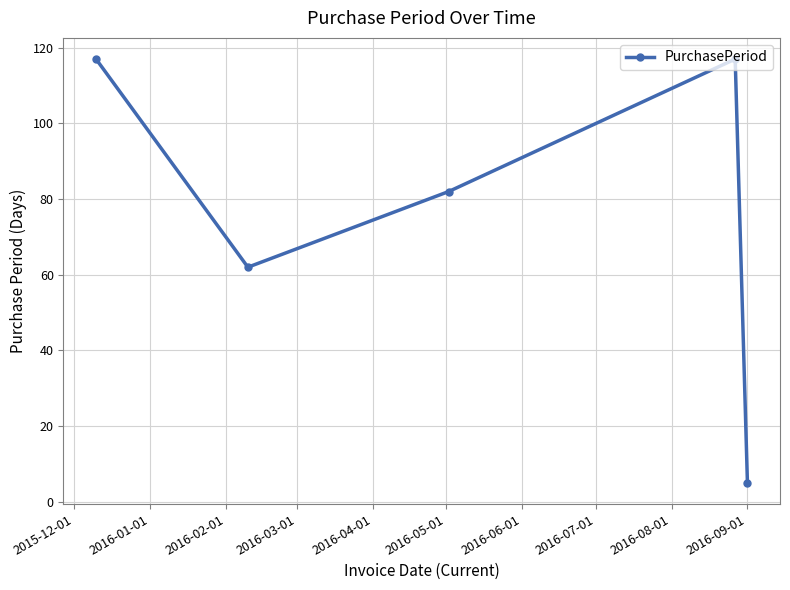

What is the value of the 1st point from the left?

117